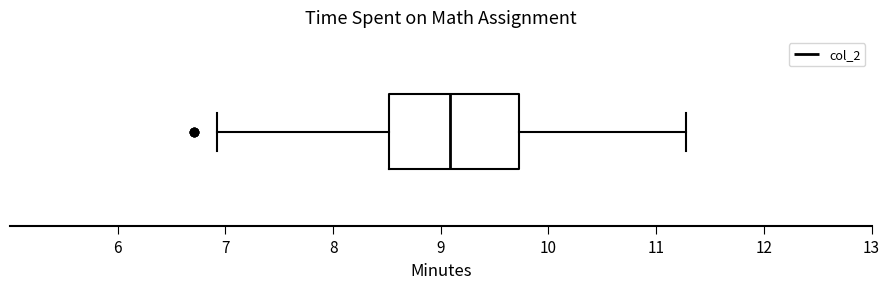

Where is the right edge of the box on the x-axis? The values are not printed on the chart, so give them approximately, as read against the axis.

9.7